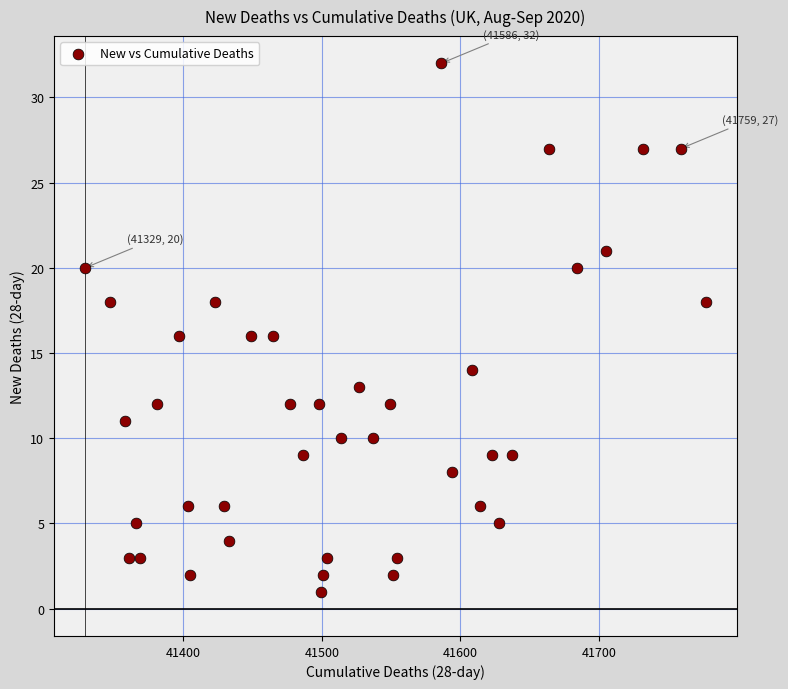

What is the range of X values (max minus min)?

448